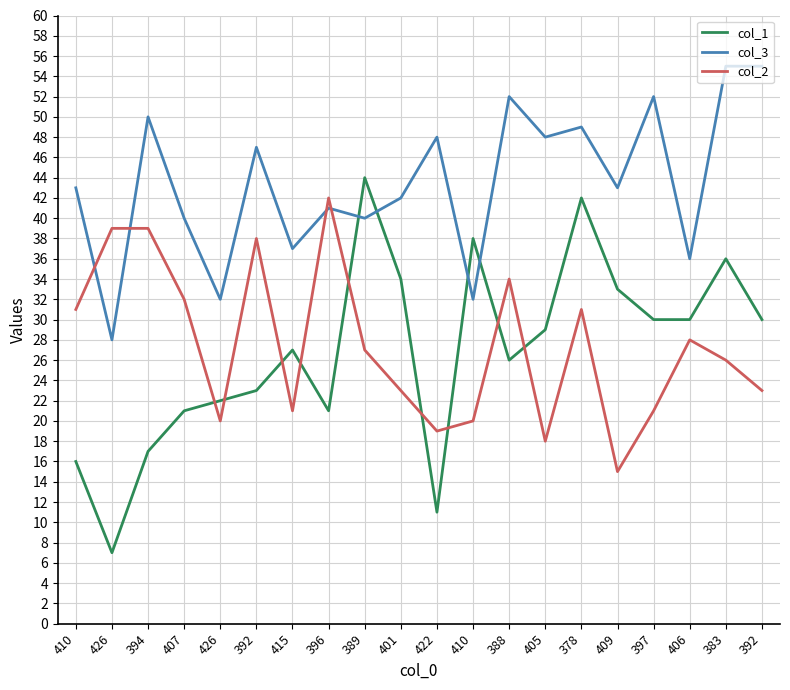

Rank the categories by col_1 value from lowest to highest.

426, 422, 410, 394, 407, 396, 426, 392, 388, 415, 405, 397, 406, 392, 409, 401, 383, 410, 378, 389